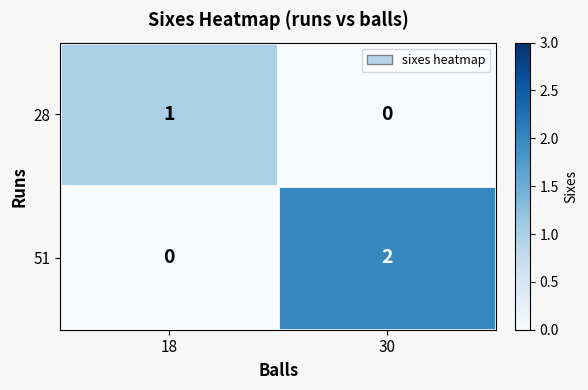

Reading left to right, list all the values displayed in this chart.

28: 18=1	30=0
51: 18=0	30=2